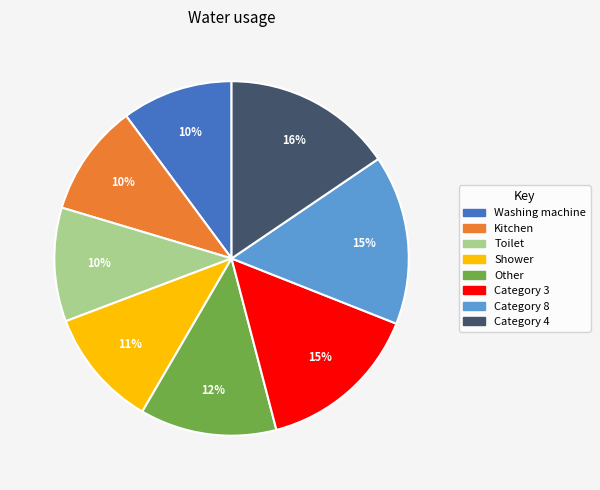

Does any single category account for the majority?

No